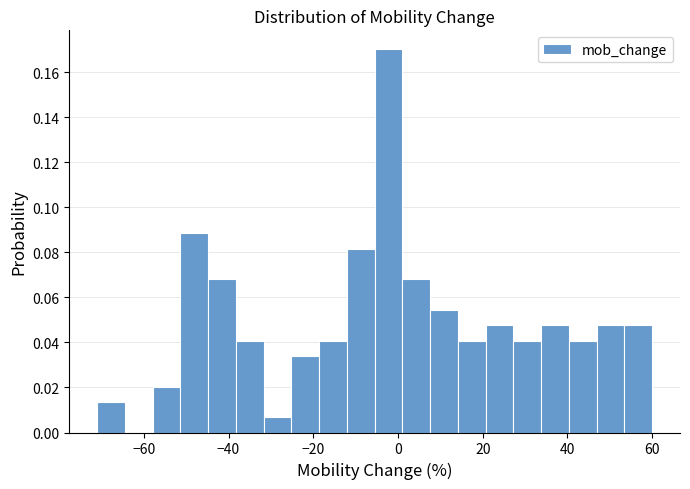

Around what value on the x-axis is the tallest bar? Give the approximate position of its centre, as read against the axis.

-2